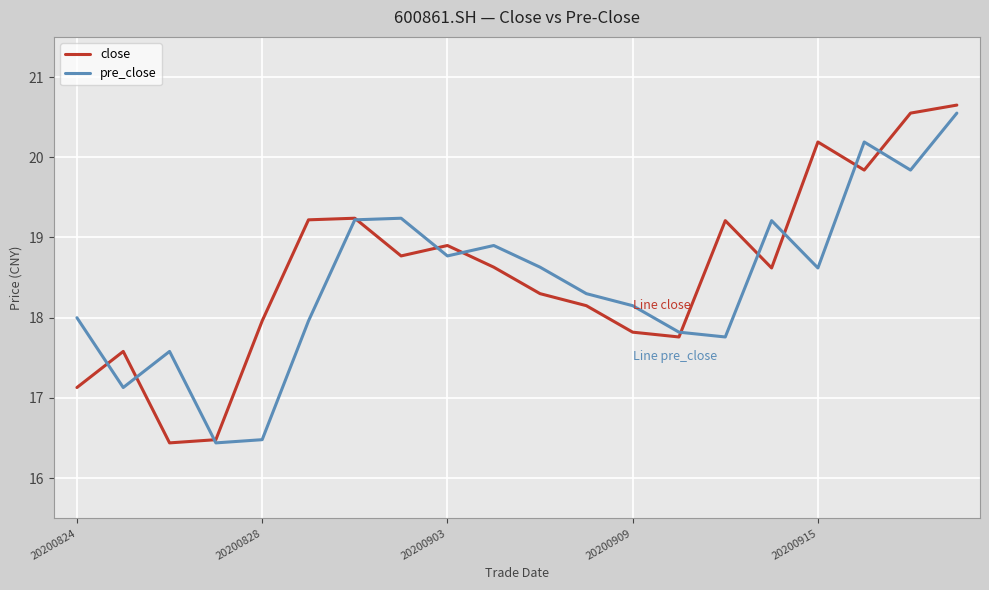

What is the difference between the maximum and minimum values in the close series?

4.2